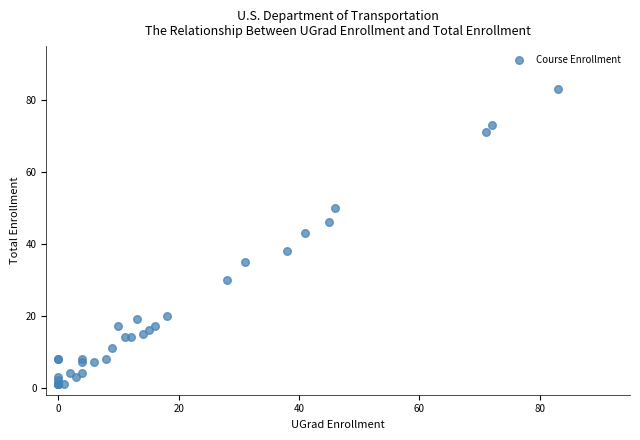

What Y value in the scatter plot is closest to 42?

43